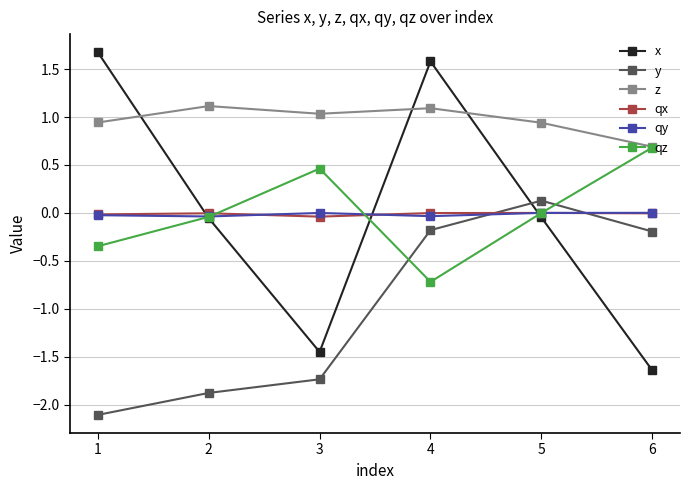

The value of y at 2 is -1.1. True or false?

False